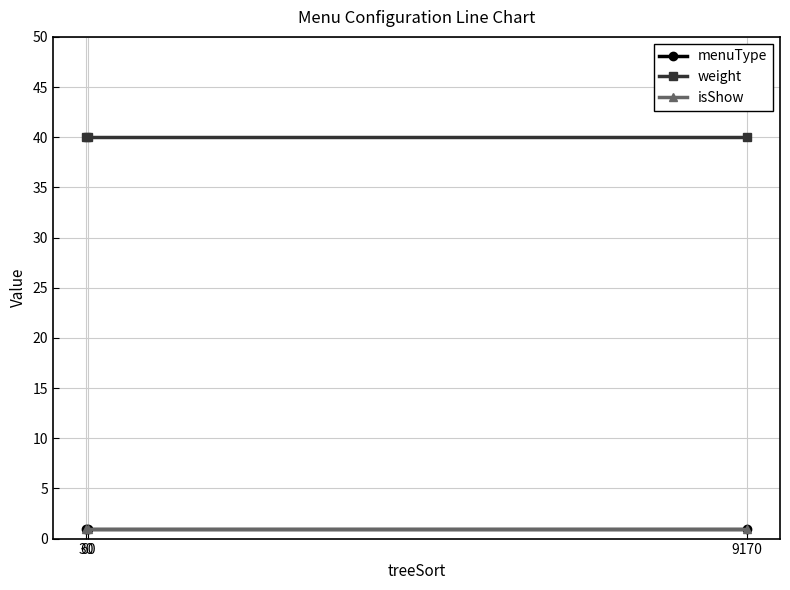

The value of menuType at 60 is 2. True or false?

False